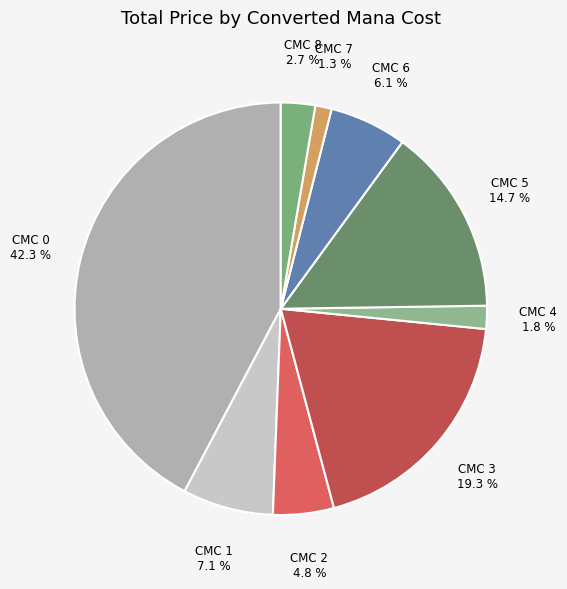

To the nearest percent, what is the average slice percentage?

11%